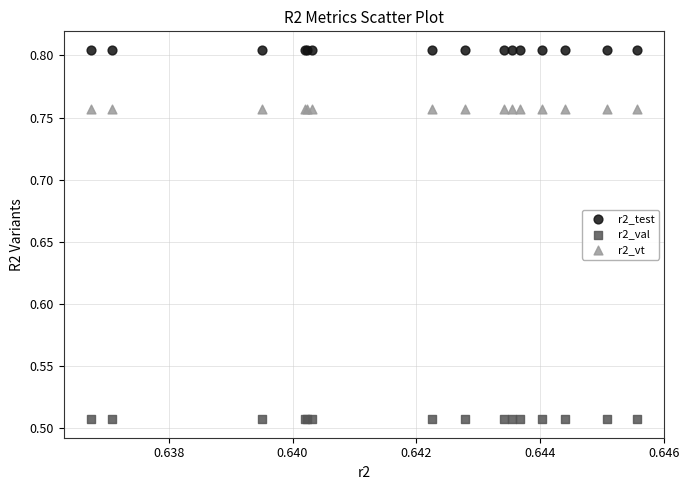

Which series contains the lowest Y value?

r2_val